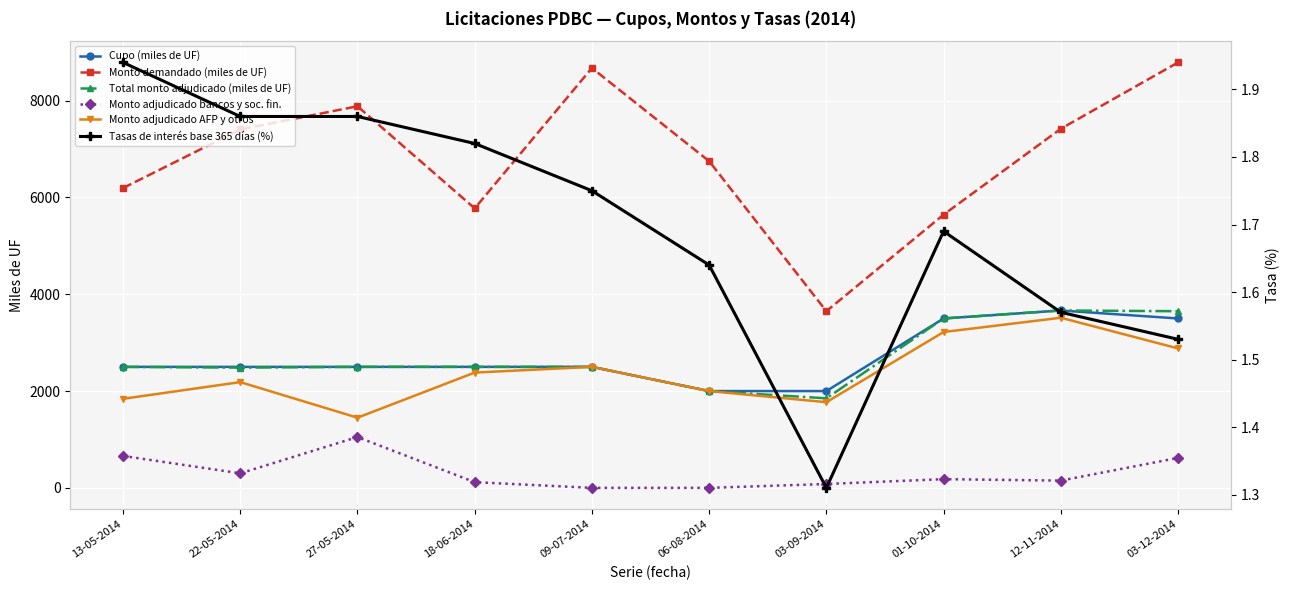

The value of Monto adjudicado AFP y otros at 13-05-2014 is 1840.0. True or false?

True